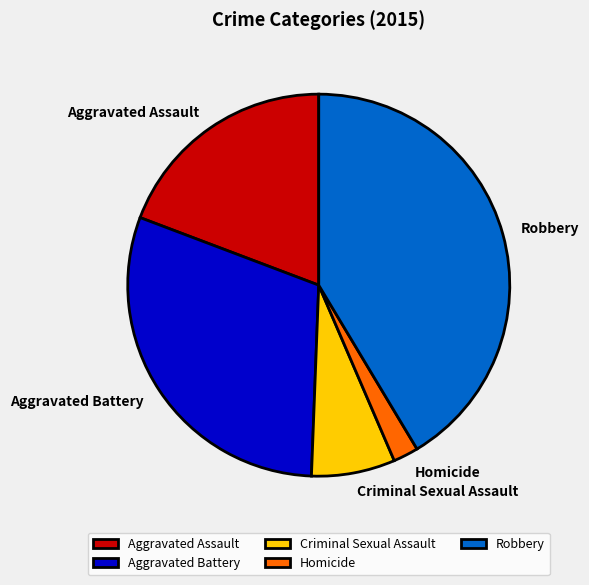

Which category has the biggest portion of the pie?

Robbery